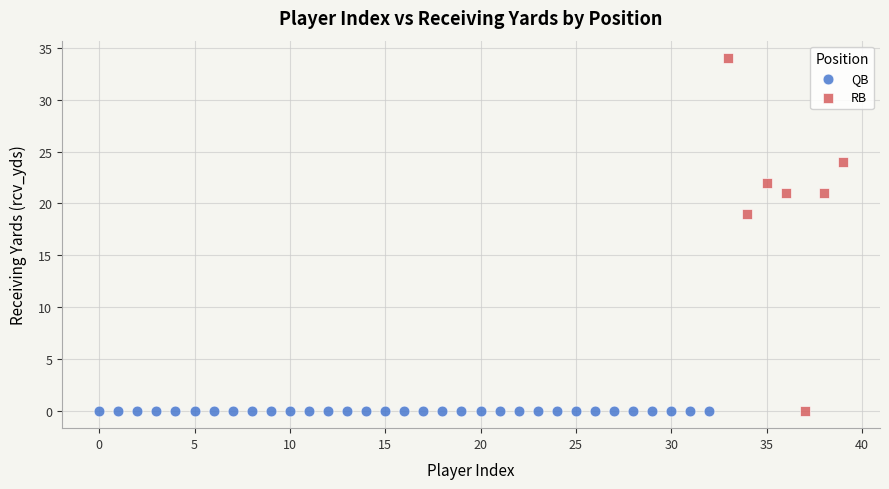

Which series reaches the maximum Y coordinate?

RB